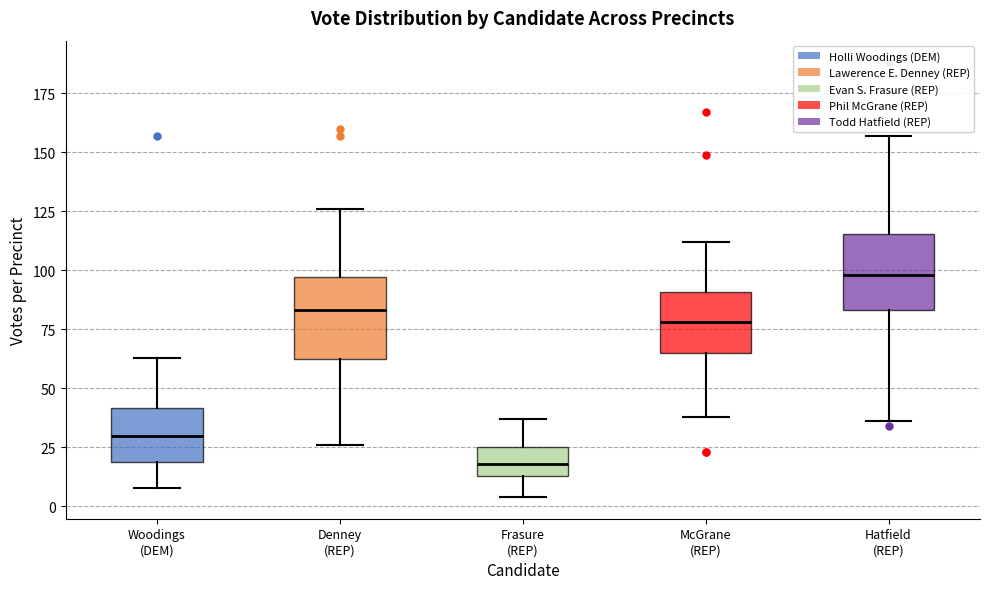

Where does the upper whisker of the box for Denney (REP) end on the y-axis? The values are not printed on the chart, so give them approximately, as read against the axis.

125